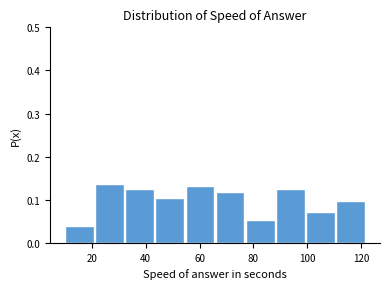

Reading left to right, list every bar in this chart as the range it spans on the x-axis followed by its height. Neither the bar edges nor the heights are printed on the chart, so give them approximately, as read against the axes.

10.0 to 21.2: 0.04
21.2 to 32.4: 0.14
32.4 to 43.6: 0.12
43.6 to 54.8: 0.10
54.8 to 66.0: 0.13
66.0 to 77.2: 0.12
77.2 to 88.4: 0.05
88.4 to 99.6: 0.12
99.6 to 110.8: 0.07
110.8 to 122.0: 0.10